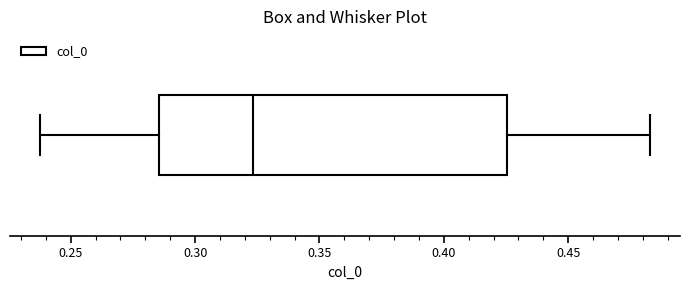

Where is the left edge of the box on the x-axis? The values are not printed on the chart, so give them approximately, as read against the axis.

0.285